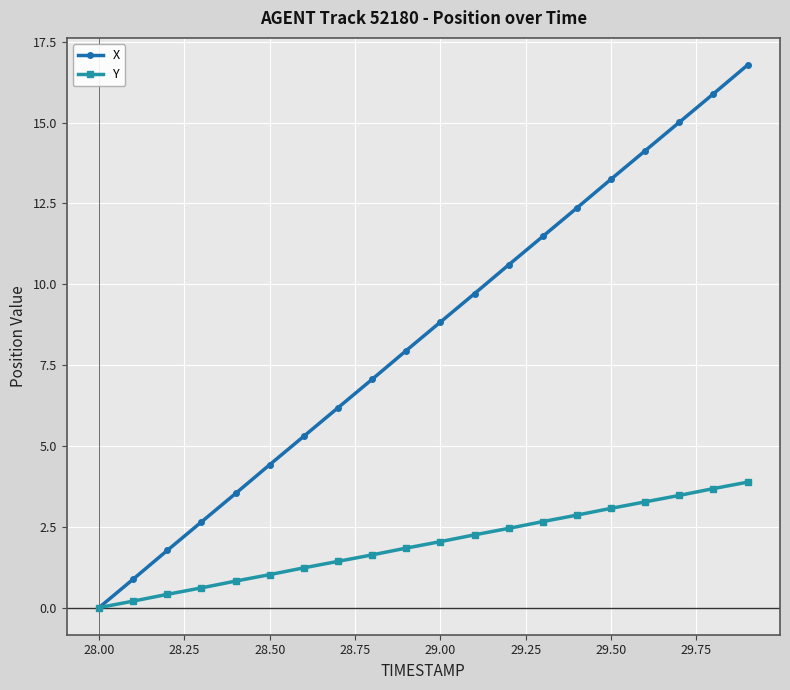

What is the sum of all X values?

167.8